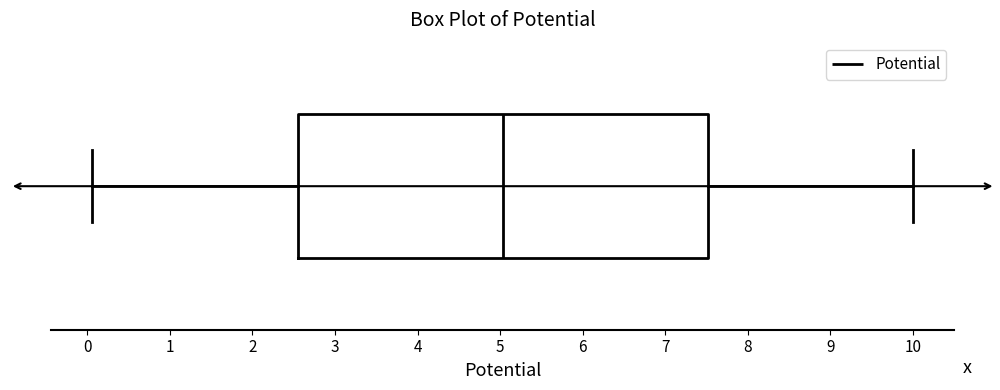

Transcribe this box plot: give where the median line is, the range the box spans, and where the two whiskers end, as read against the x-axis. The values are not printed on the chart, so give them approximately, as read against the axis.

median 5.0, box 2.5 to 7.5, whiskers 0.1 to 10.0